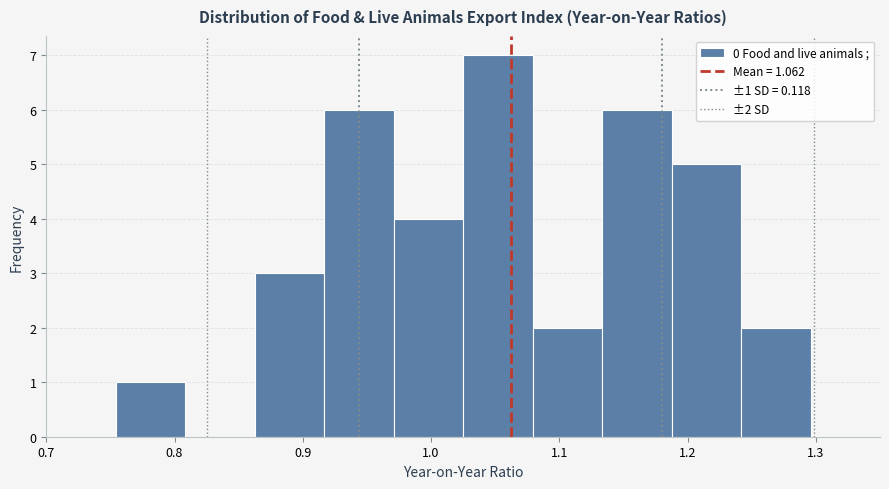

Which range on the x-axis has the tallest bar?

1.03 to 1.08